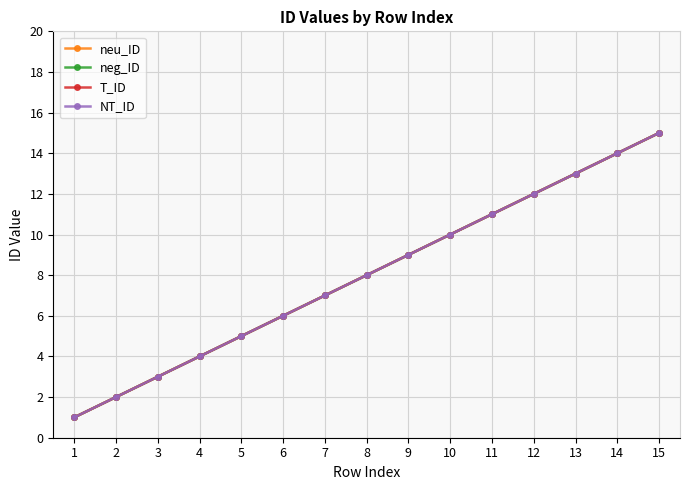

Count the number of data series in this chart.

4